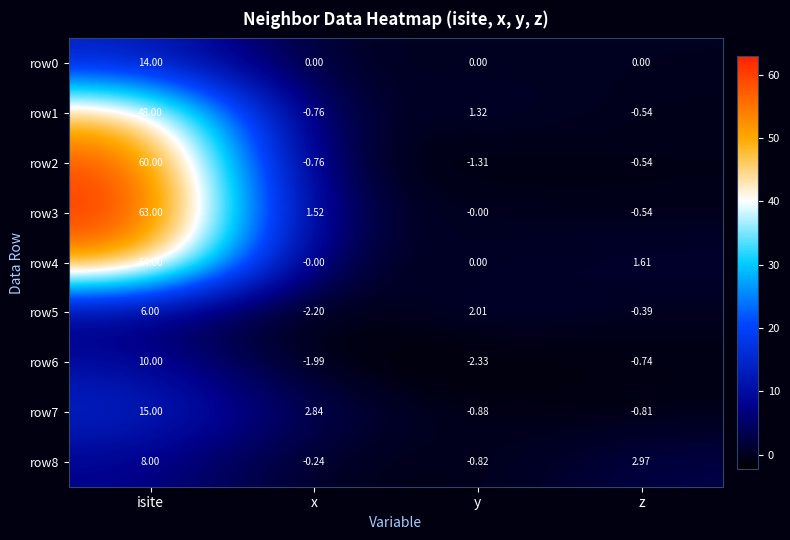

Where is row6 nearest to the value 3?

z